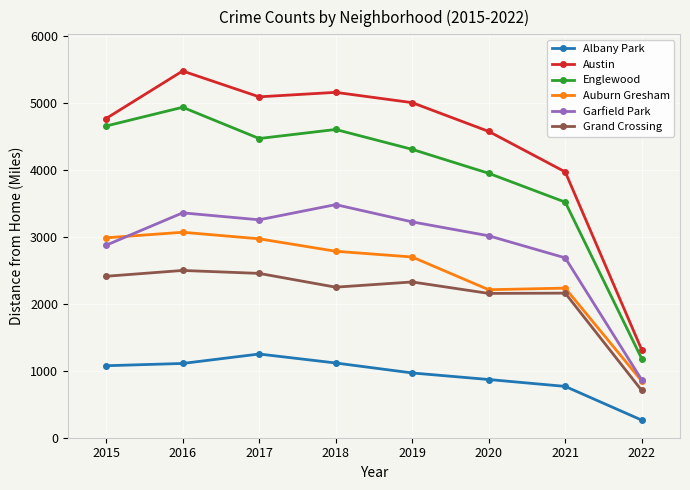

What value does the Albany Park series have at 2016, to the nearest 100?

1100